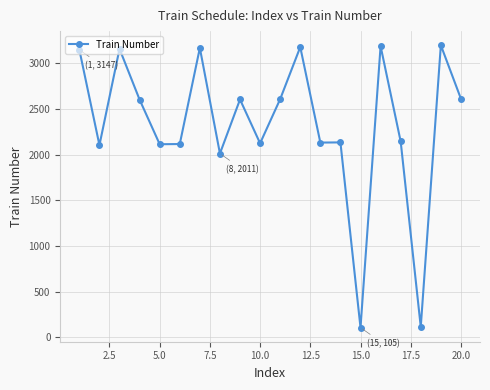

What is the difference between the maximum and second lowest values?

3084